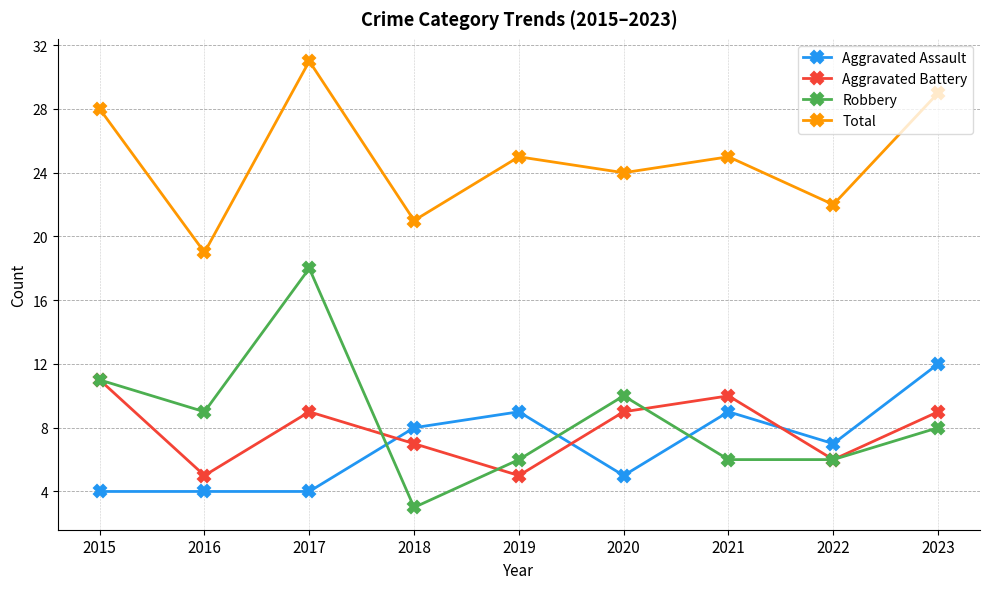

What is the difference between the highest and lowest values at 2018?

18